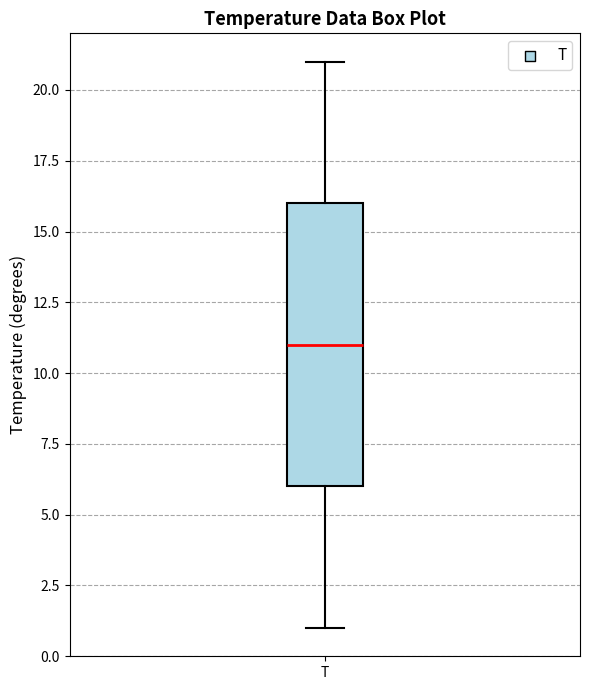

Read this box plot against the y-axis: the position of the median line, the range covered by the box, and the ends of both whiskers. The values are not printed on the chart, so give them approximately, as read against the axis.

median 11, box 6 to 16, whiskers 1 to 21